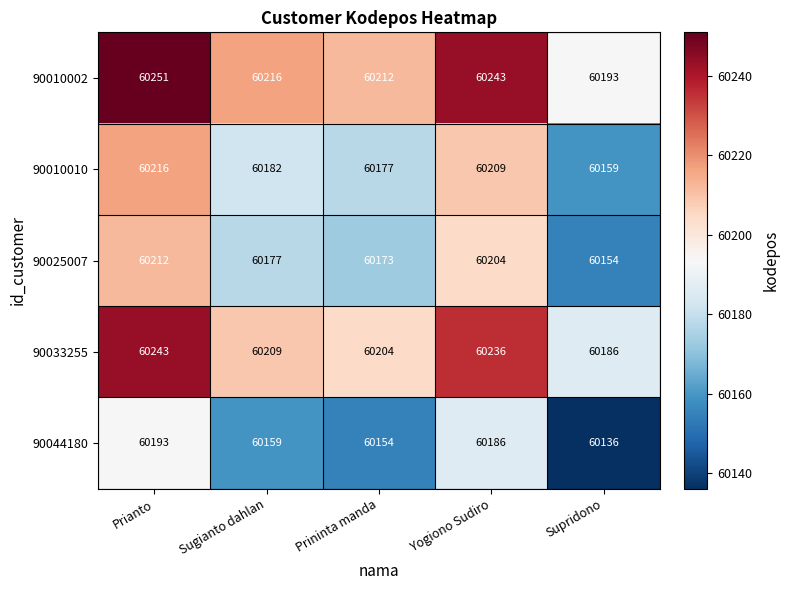

Reading left to right, what are all the values shown in this chart?

90010002: 60251	60216	60212	60243	60193
90010010: 60216	60182	60177	60209	60159
90025007: 60212	60177	60173	60204	60154
90033255: 60243	60209	60204	60236	60186
90044180: 60193	60159	60154	60186	60136